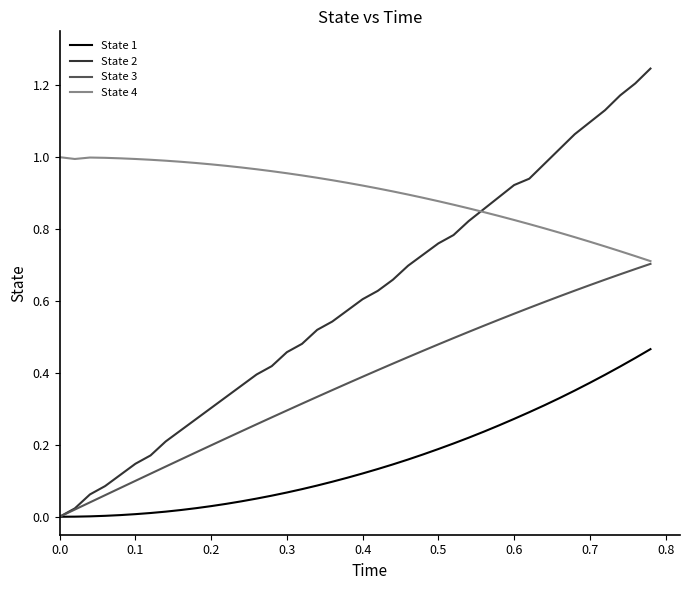

How many lines are shown in the chart?

4